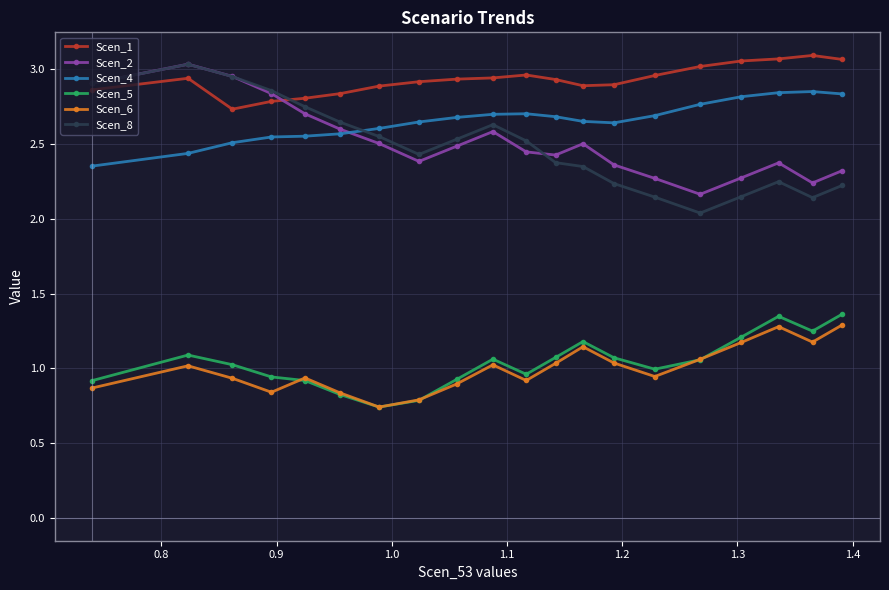

In Scen_2, how many points are lower than both neighbors (excluding endpoints)?

4